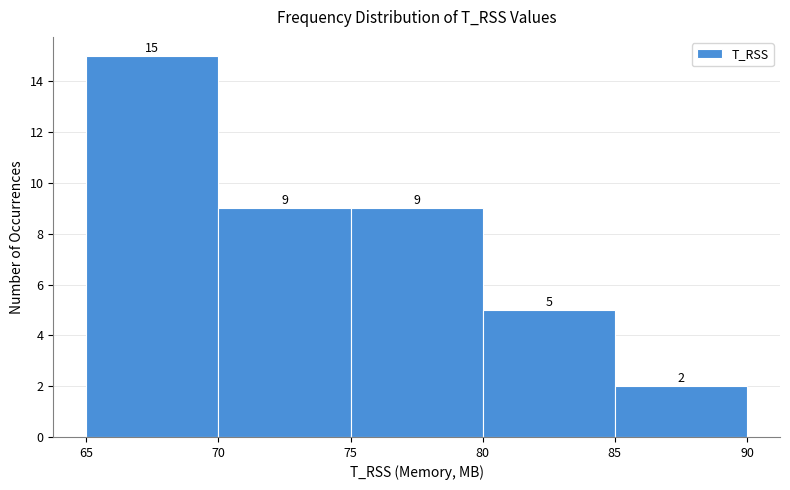

Reading left to right, list every bar in this chart as the range it spans on the x-axis followed by its height.

65 to 70: 15
70 to 75: 9
75 to 80: 9
80 to 85: 5
85 to 90: 2